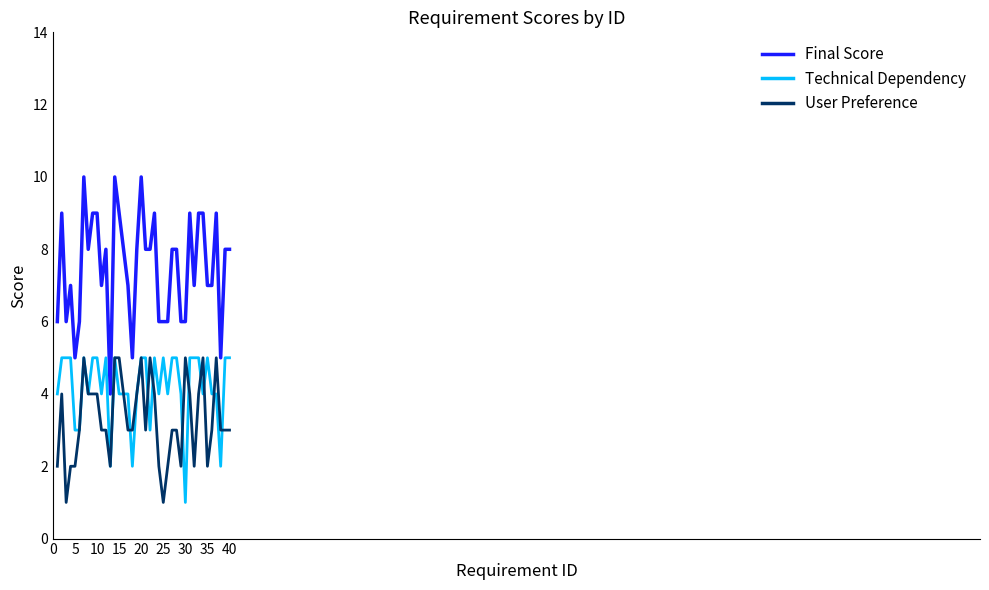

List the series in order of their overall mean, lowest first.

User Preference, Technical Dependency, Final Score